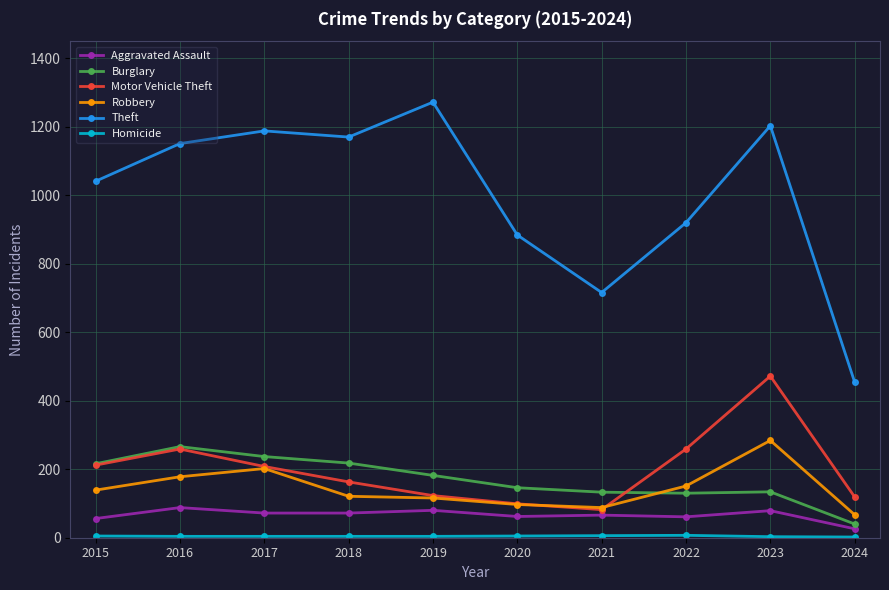

What is the total value across all series at 2017?

1911